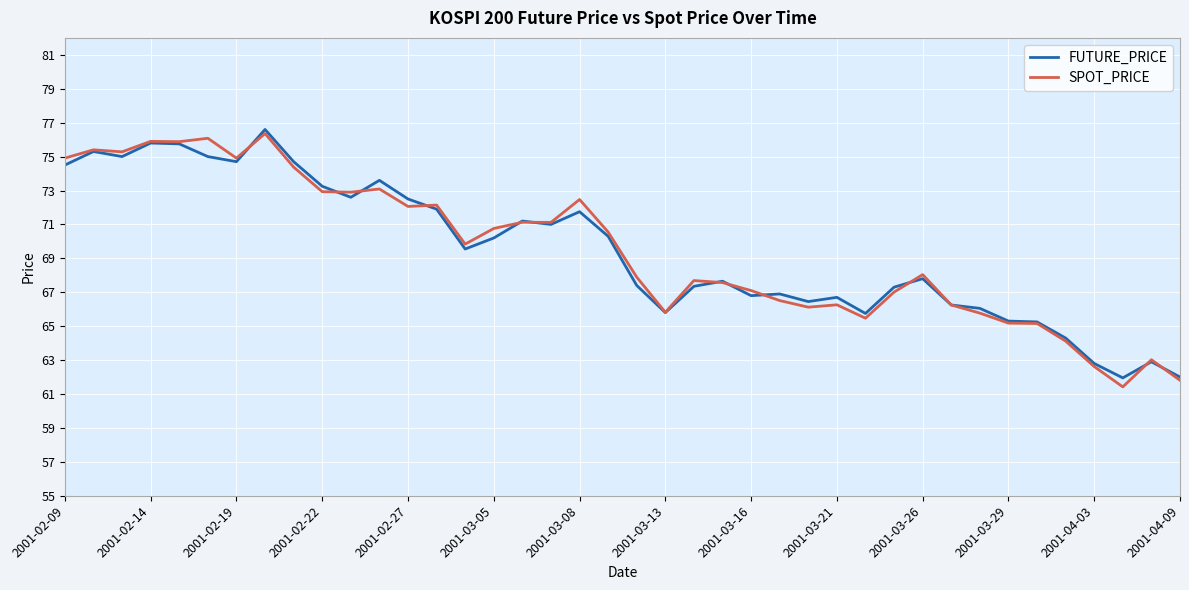

What is the minimum value for SPOT_PRICE?

61.4